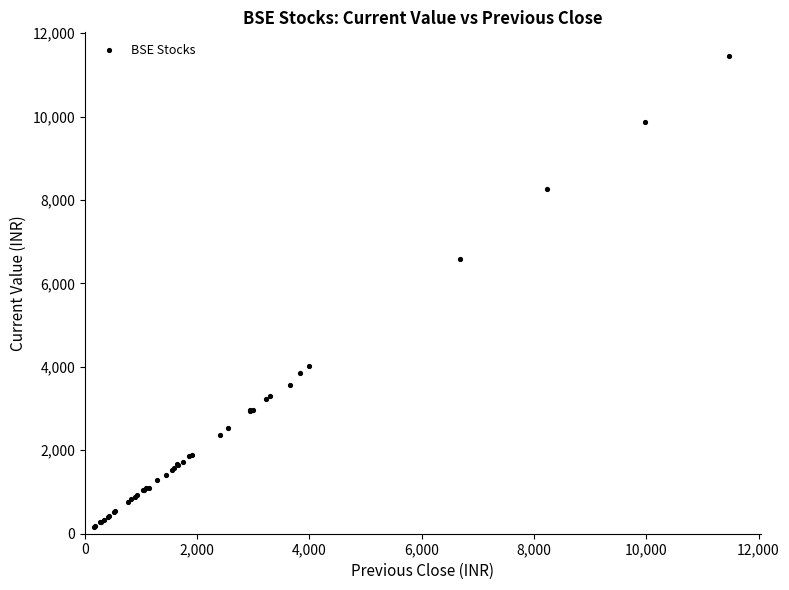

What Y value in the scatter plot is closest to 5803?

6585.4